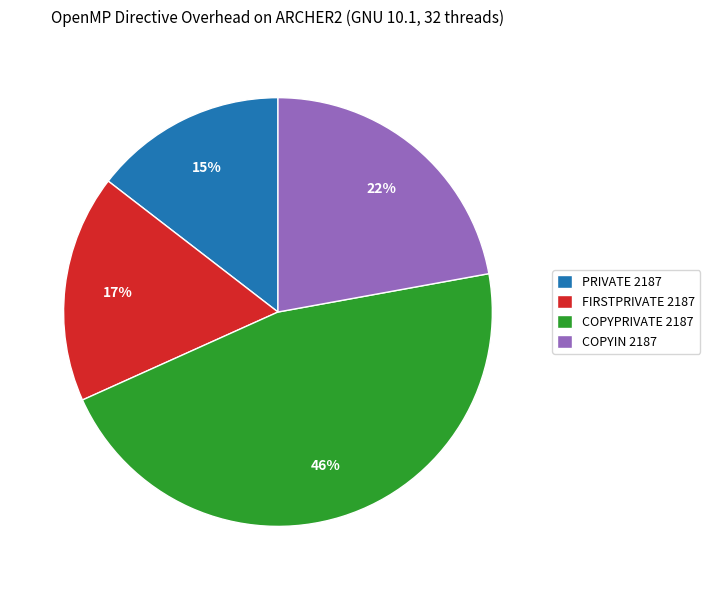

What is the smallest slice in the pie chart?

PRIVATE 2187